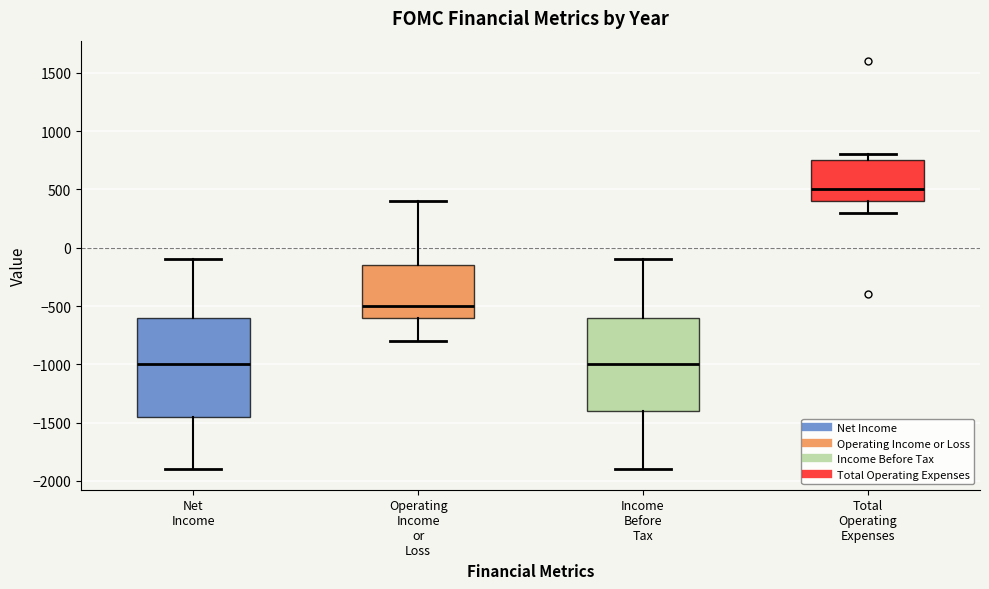

Reading left to right, transcribe this box plot: for each box, give where its median line is, the range the box spans, and where its two whiskers end, as read against the y-axis. The values are not printed on the chart, so give them approximately, as read against the axis.

Net Income: median -1000, box -1450 to -600, whiskers -1900 to -100
Operating Income or Loss: median -500, box -600 to -150, whiskers -800 to 400
Income Before Tax: median -1000, box -1400 to -600, whiskers -1900 to -100
Total Operating Expenses: median 500, box 400 to 750, whiskers 300 to 800